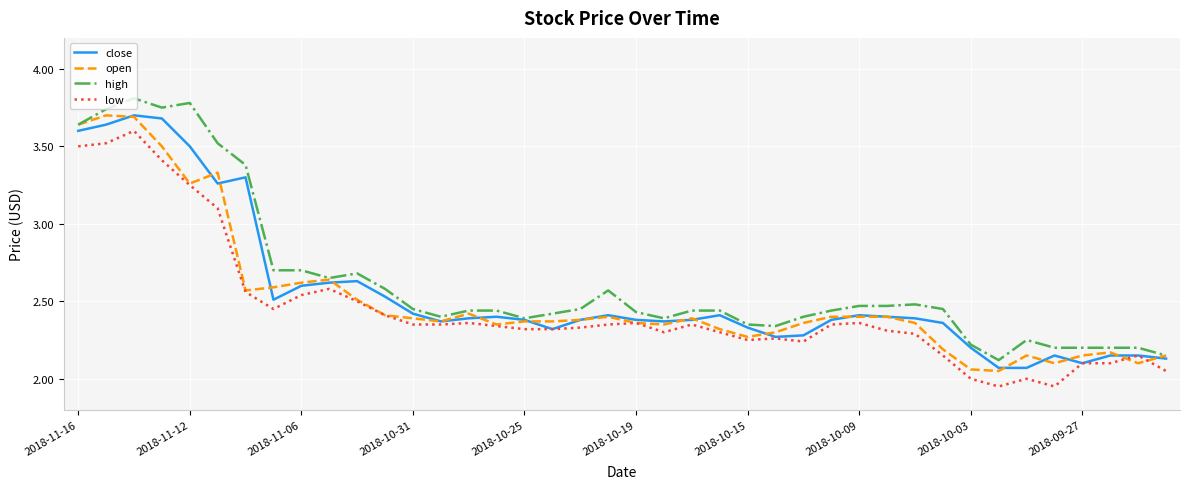

Rank the series by their average value, from lowest to highest.

low, open, close, high